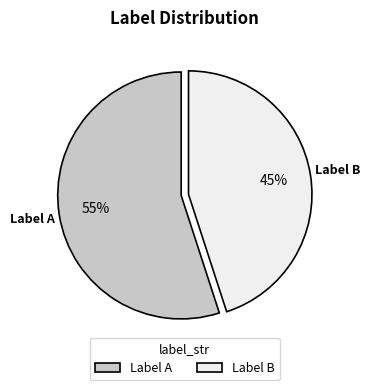

Which category accounts for the majority?

Label A